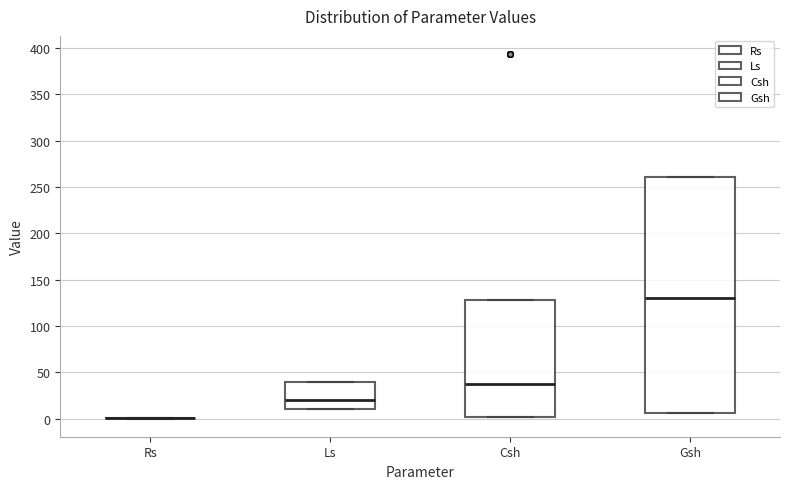

Reading left to right, transcribe this box plot: for each box, give where its median line is, the range the box spans, and where its two whiskers end, as read against the y-axis. The values are not printed on the chart, so give them approximately, as read against the axis.

Rs: box collapsed to a line at 0, whiskers 0 to 0
Ls: median 20, box 10 to 40, whiskers 10 to 40
Csh: median 35, box 0 to 130, whiskers 0 to 130
Gsh: median 130, box 5 to 260, whiskers 5 to 260